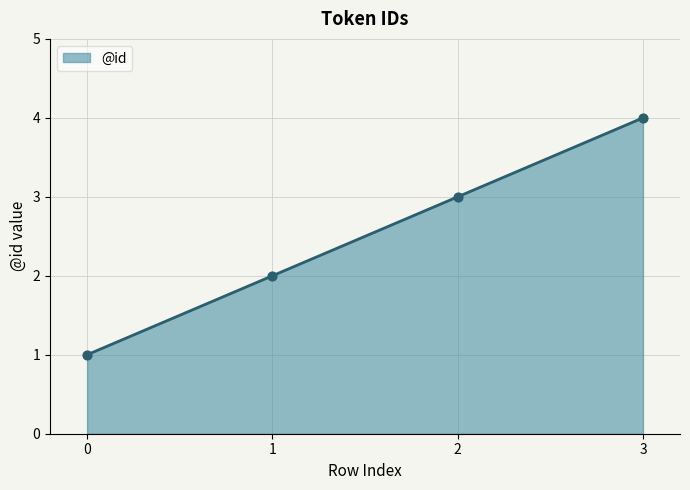

What is the ratio of the value at 2 to the value at 1?

1.5